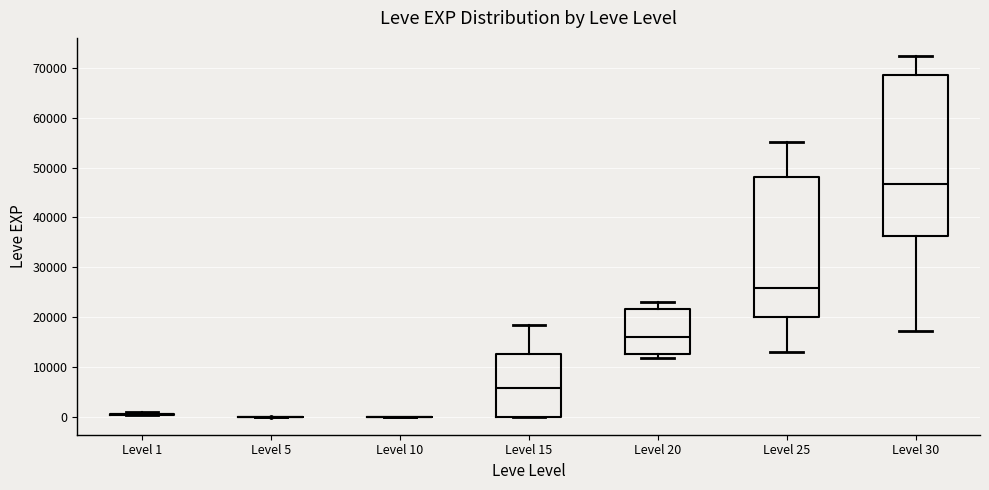

Reading left to right, transcribe this box plot: for each box, give where its median line is, the range the box spans, and where its two whiskers end, as read against the y-axis. The values are not printed on the chart, so give them approximately, as read against the axis.

Level 1: box collapsed to a line at 0, whiskers 0 to 1000
Level 5: box collapsed to a line at 0, whiskers 0 to 0
Level 10: box collapsed to a line at 0, whiskers 0 to 0
Level 15: median 6000, box 0 to 13000, whiskers 0 to 18000
Level 20: median 16000, box 13000 to 22000, whiskers 12000 to 23000
Level 25: median 26000, box 20000 to 48000, whiskers 13000 to 55000
Level 30: median 47000, box 36000 to 69000, whiskers 17000 to 72000